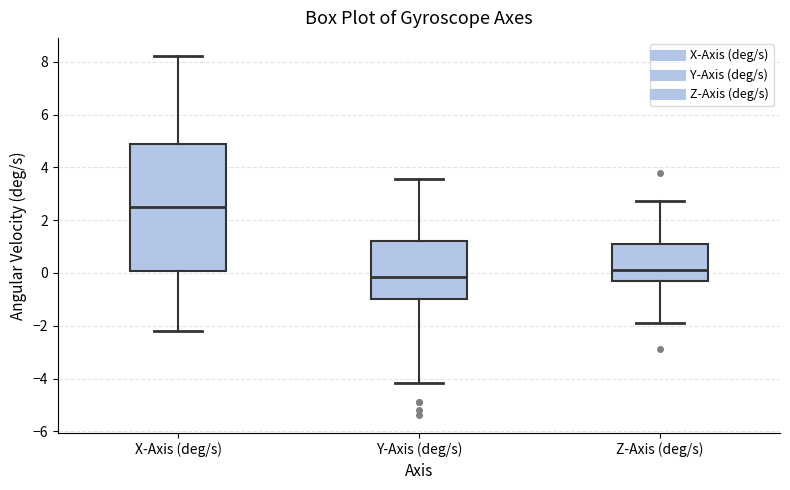

Where does the lower whisker of the box for Z-Axis (deg/s) end on the y-axis? The values are not printed on the chart, so give them approximately, as read against the axis.

-1.8